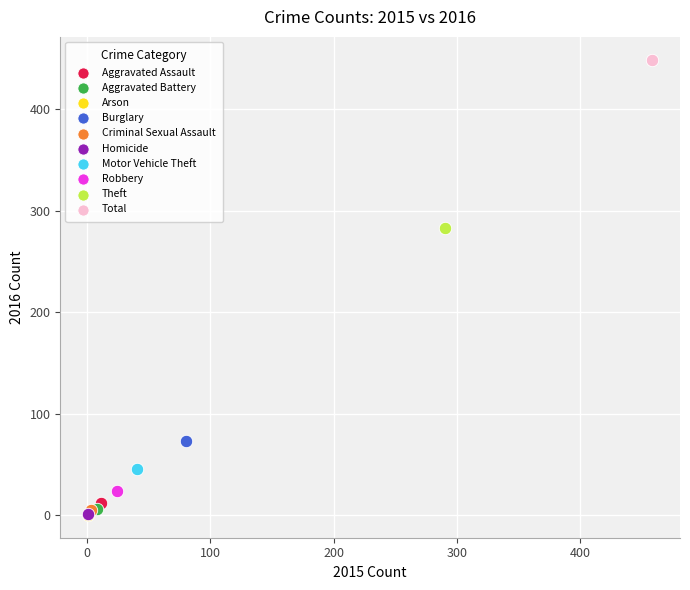

What are all the series names shown in the legend?

Aggravated Assault, Aggravated Battery, Arson, Burglary, Criminal Sexual Assault, Homicide, Motor Vehicle Theft, Robbery, Theft, Total